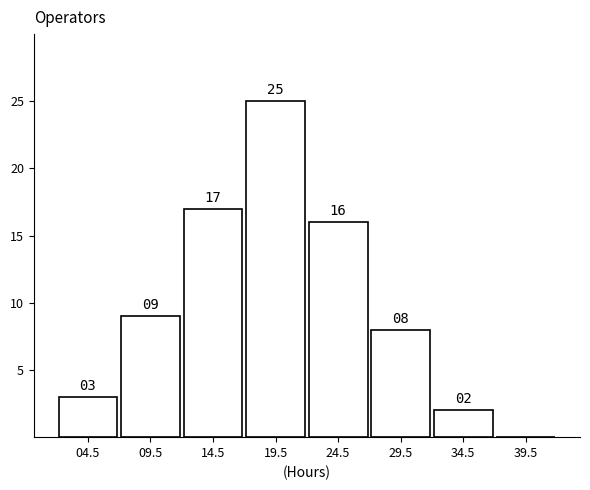

Reading left to right, transcribe all the data shown in this chart.

04.5=3	09.5=9	14.5=17	19.5=25	24.5=16	29.5=8	34.5=2	39.5=0